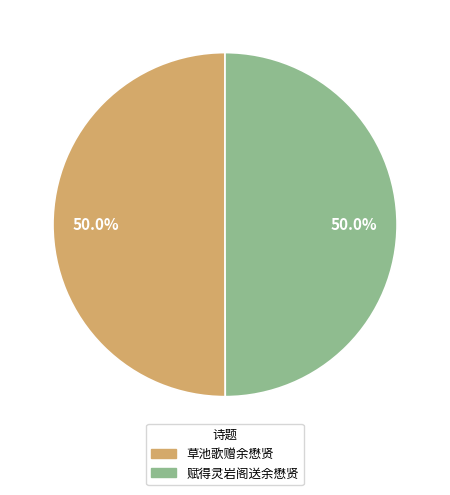

What portion of the pie excludes 草池歌赠余懋贤?

50.0%